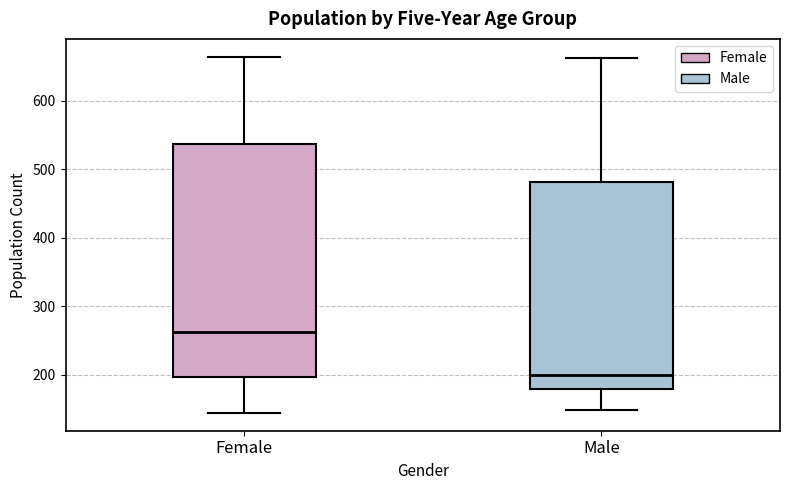

Which box has the lowest median line?

Male